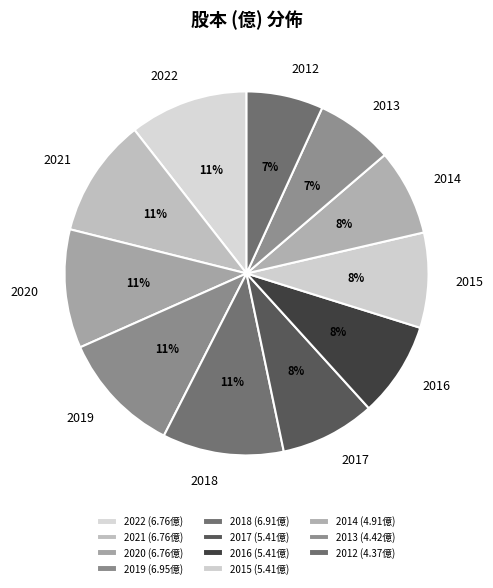

To the nearest percent, what percentage of the pie is 2017?

8%